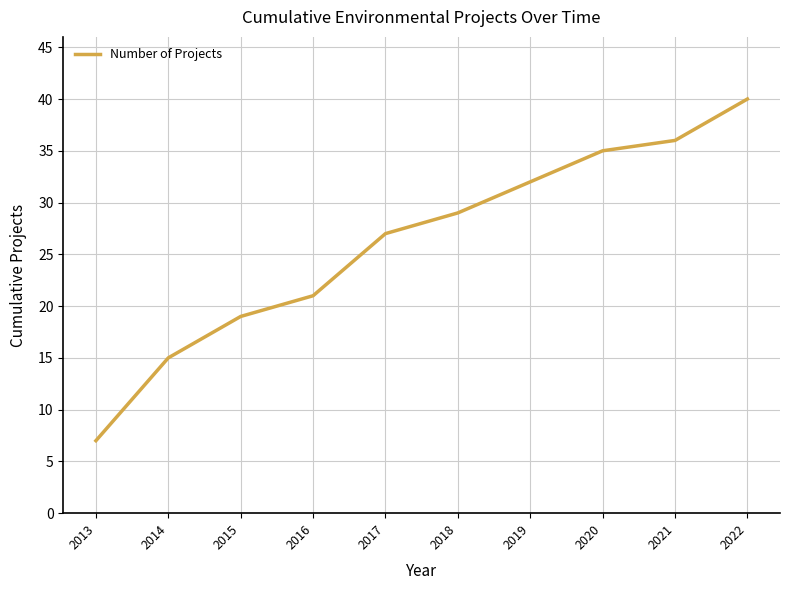

What is the difference between the maximum and minimum values?

33